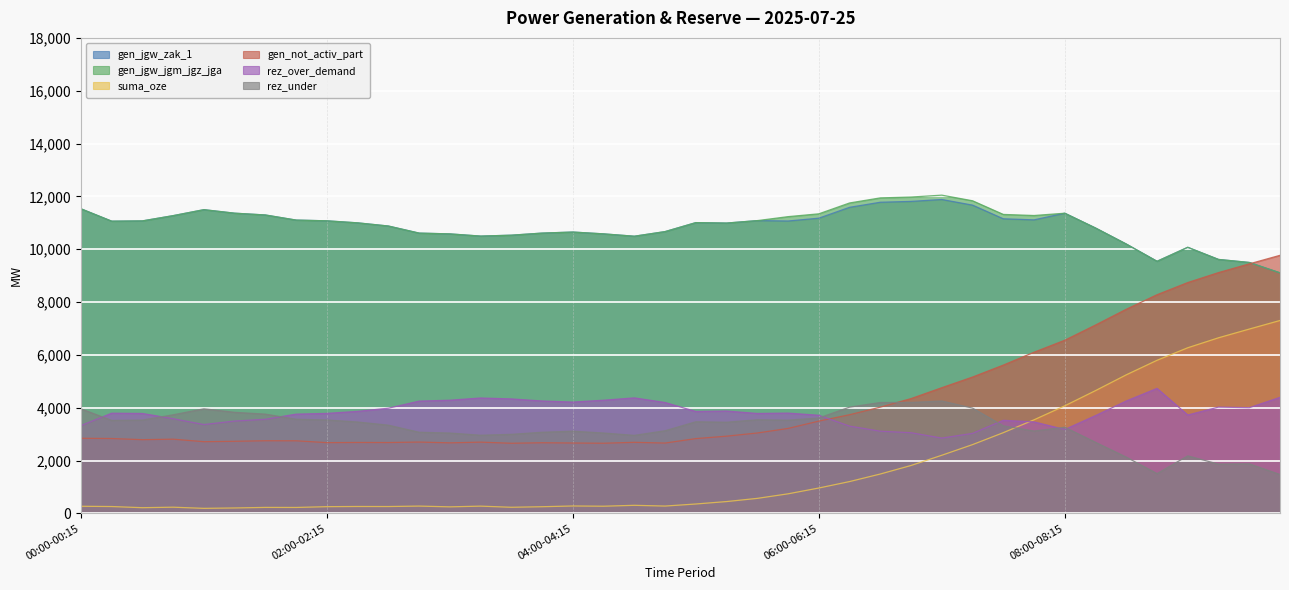

Reading right to left, transcribe all the data shown in this chart.

gen_jgw_zak_1: 09:45-10:00=9106	09:30-09:45=9499	09:15-09:30=9613	09:00-09:15=10073	08:45-09:00=9543	08:30-08:45=10196	08:15-08:30=10803	08:00-08:15=11363	07:45-08:00=11111	07:30-07:45=11152	07:15-07:30=11669	07:00-07:15=11882	06:45-07:00=11810	06:30-06:45=11778	06:15-06:30=11586	06:00-06:15=11175	05:45-06:00=11068	05:30-05:45=11083	05:15-05:30=10990	05:00-05:15=11007	04:45-05:00=10667	04:30-04:45=10492	04:15-04:30=10581	04:00-04:15=10650	03:45-04:00=10610	03:30-03:45=10531	03:15-03:30=10497	03:00-03:15=10580	02:45-03:00=10610	02:30-02:45=10878	02:15-02:30=10998	02:00-02:15=11075	01:45-02:00=11103	01:30-01:45=11296	01:15-01:30=11364	01:00-01:15=11497	00:45-01:00=11271	00:30-00:45=11072	00:15-00:30=11062	00:00-00:15=11531
gen_jgw_jgm_jgz_jga: 09:45-10:00=9106	09:30-09:45=9499	09:15-09:30=9613	09:00-09:15=10073	08:45-09:00=9543	08:30-08:45=10196	08:15-08:30=10803	08:00-08:15=11363	07:45-08:00=11276	07:30-07:45=11317	07:15-07:30=11834	07:00-07:15=12047	06:45-07:00=11975	06:30-06:45=11943	06:15-06:30=11751	06:00-06:15=11340	05:45-06:00=11233	05:30-05:45=11083	05:15-05:30=10990	05:00-05:15=11007	04:45-05:00=10667	04:30-04:45=10492	04:15-04:30=10581	04:00-04:15=10650	03:45-04:00=10610	03:30-03:45=10531	03:15-03:30=10497	03:00-03:15=10580	02:45-03:00=10610	02:30-02:45=10878	02:15-02:30=10998	02:00-02:15=11075	01:45-02:00=11103	01:30-01:45=11296	01:15-01:30=11364	01:00-01:15=11497	00:45-01:00=11271	00:30-00:45=11072	00:15-00:30=11062	00:00-00:15=11531
suma_oze: 09:45-10:00=7302	09:30-09:45=6977	09:15-09:30=6647	09:00-09:15=6270	08:45-09:00=5795	08:30-08:45=5245	08:15-08:30=4648	08:00-08:15=4072	07:45-08:00=3542	07:30-07:45=3055	07:15-07:30=2603	07:00-07:15=2200	06:45-07:00=1813	06:30-06:45=1490	06:15-06:30=1204	06:00-06:15=960	05:45-06:00=740	05:30-05:45=568	05:15-05:30=447	05:00-05:15=355	04:45-05:00=277	04:30-04:45=305	04:15-04:30=271	04:00-04:15=280	03:45-04:00=252	03:30-03:45=231	03:15-03:30=274	03:00-03:15=247	02:45-03:00=276	02:30-02:45=259	02:15-02:30=261	02:00-02:15=254	01:45-02:00=224	01:30-01:45=226	01:15-01:30=205	01:00-01:15=190	00:45-01:00=234	00:30-00:45=215	00:15-00:30=259	00:00-00:15=269
gen_not_activ_part: 09:45-10:00=9769	09:30-09:45=9445	09:15-09:30=9115	09:00-09:15=8738	08:45-09:00=8277	08:30-08:45=7727	08:15-08:30=7130	08:00-08:15=6554	07:45-08:00=6100	07:30-07:45=5613	07:15-07:30=5161	07:00-07:15=4757	06:45-07:00=4345	06:30-06:45=4022	06:15-06:30=3735	06:00-06:15=3493	05:45-06:00=3216	05:30-05:45=3043	05:15-05:30=2923	05:00-05:15=2831	04:45-05:00=2662	04:30-04:45=2690	04:15-04:30=2655	04:00-04:15=2664	03:45-04:00=2674	03:30-03:45=2654	03:15-03:30=2697	03:00-03:15=2670	02:45-03:00=2700	02:30-02:45=2682	02:15-02:30=2685	02:00-02:15=2678	01:45-02:00=2748	01:30-01:45=2750	01:15-01:30=2729	01:00-01:15=2714	00:45-01:00=2809	00:30-00:45=2790	00:15-00:30=2834	00:00-00:15=2843
rez_over_demand: 09:45-10:00=4393	09:30-09:45=4001	09:15-09:30=4024	09:00-09:15=3724	08:45-09:00=4731	08:30-08:45=4255	08:15-08:30=3702	08:00-08:15=3176	07:45-08:00=3463	07:30-07:45=3523	07:15-07:30=3028	07:00-07:15=2850	06:45-07:00=3053	06:30-06:45=3111	06:15-06:30=3303	06:00-06:15=3714	05:45-06:00=3796	05:30-05:45=3782	05:15-05:30=3875	05:00-05:15=3857	04:45-05:00=4197	04:30-04:45=4372	04:15-04:30=4284	04:00-04:15=4214	03:45-04:00=4255	03:30-03:45=4333	03:15-03:30=4368	03:00-03:15=4284	02:45-03:00=4250	02:30-02:45=3981	02:15-02:30=3862	02:00-02:15=3785	01:45-02:00=3757	01:30-01:45=3563	01:15-01:30=3495	01:00-01:15=3363	00:45-01:00=3584	00:30-00:45=3782	00:15-00:30=3792	00:00-00:15=3324
rez_under: 09:45-10:00=1471	09:30-09:45=1875	09:15-09:30=1865	09:00-09:15=2177	08:45-09:00=1506	08:30-08:45=2129	08:15-08:30=2690	08:00-08:15=3260	07:45-08:00=3118	07:30-07:45=3314	07:15-07:30=3985	07:00-07:15=4254	06:45-07:00=4199	06:30-06:45=4197	06:15-06:30=4022	06:00-06:15=3611	05:45-06:00=3529	05:30-05:45=3544	05:15-05:30=3451	05:00-05:15=3468	04:45-05:00=3128	04:30-04:45=2953	04:15-04:30=3042	04:00-04:15=3111	03:45-04:00=3071	03:30-03:45=2992	03:15-03:30=2958	03:00-03:15=3041	02:45-03:00=3071	02:30-02:45=3339	02:15-02:30=3459	02:00-02:15=3536	01:45-02:00=3564	01:30-01:45=3757	01:15-01:30=3825	01:00-01:15=3958	00:45-01:00=3732	00:30-00:45=3533	00:15-00:30=3519	00:00-00:15=3958